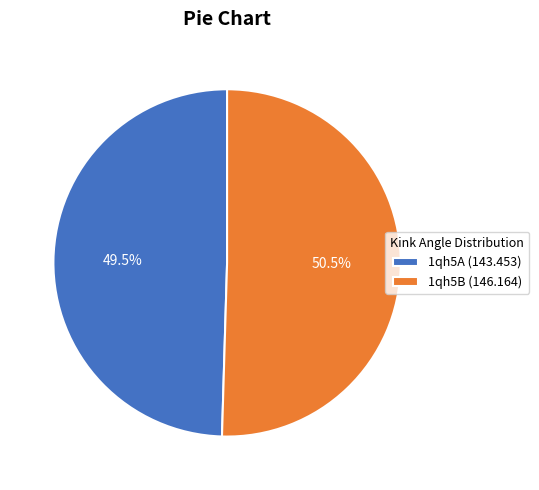

The 1qh5A slice represents 63% of the pie. True or false?

False